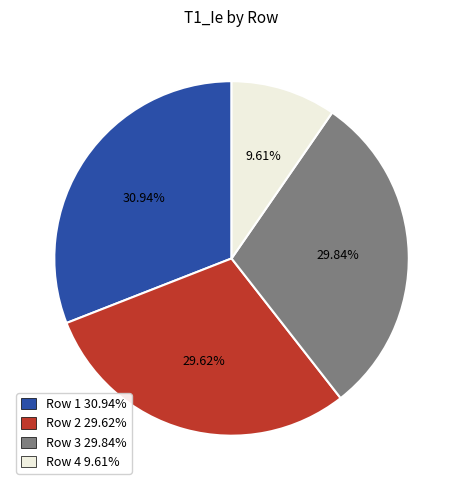

Is it true that Row 1 is 22% of the pie?

False